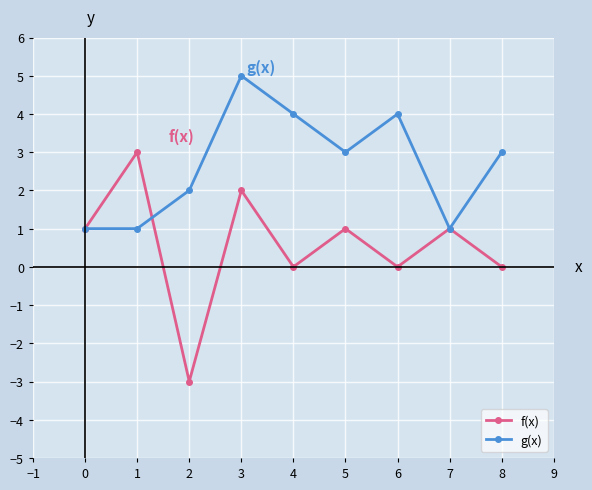

Reading left to right, extract all data points from this chart.

f(x): 1	3	-3	2	0	1	0	1	0
g(x): 1	1	2	5	4	3	4	1	3